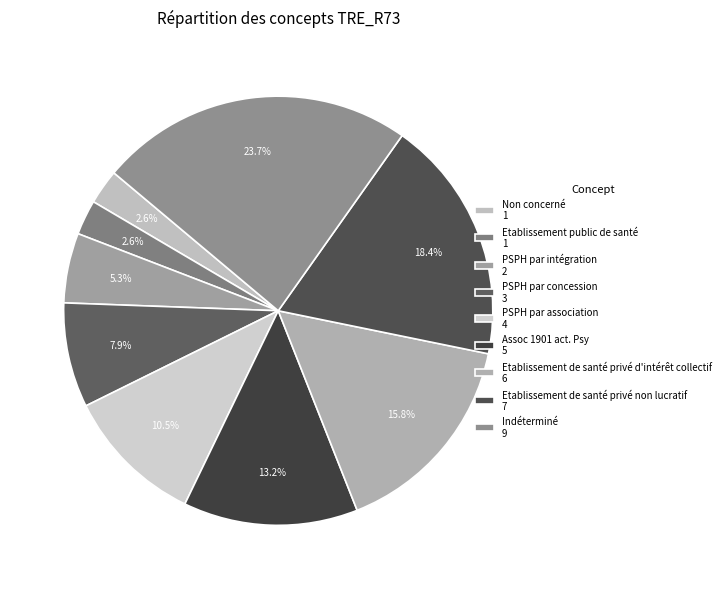

Which category has the smallest portion of the pie?

Non concerné